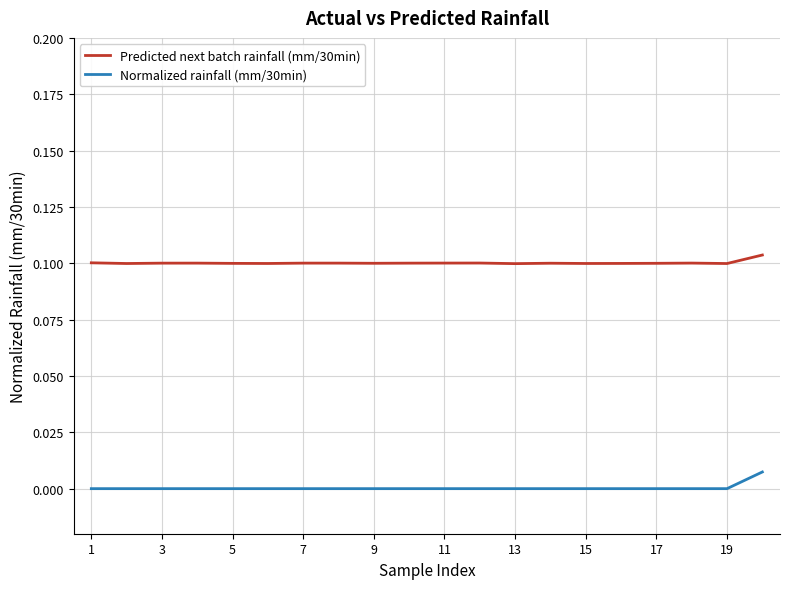

Rank the series by their average value, from lowest to highest.

Normalized rainfall (mm/30min), Predicted next batch rainfall (mm/30min)